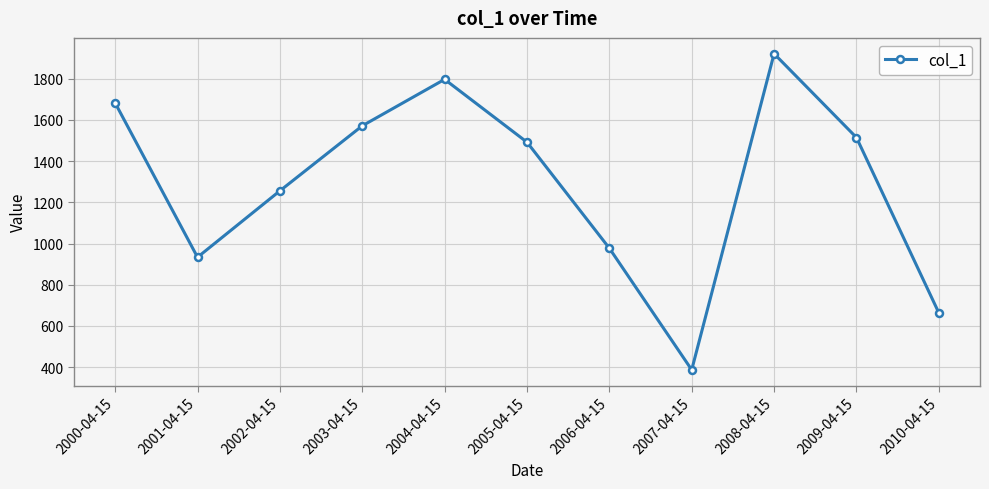

Reading right to left, transcribe all the data shown in this chart.

2010-04-15=663.9	2009-04-15=1514.8	2008-04-15=1921.8	2007-04-15=387.0	2006-04-15=977.5	2005-04-15=1492.2	2004-04-15=1797.2	2003-04-15=1571.6	2002-04-15=1256.0	2001-04-15=933.7	2000-04-15=1682.6